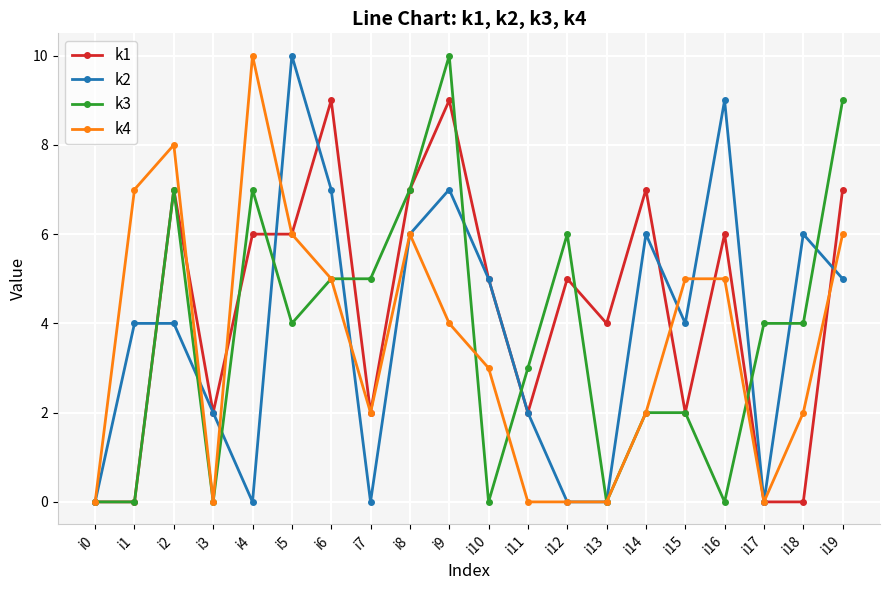

What is the value of the k1 point at the 4th from the left?

2